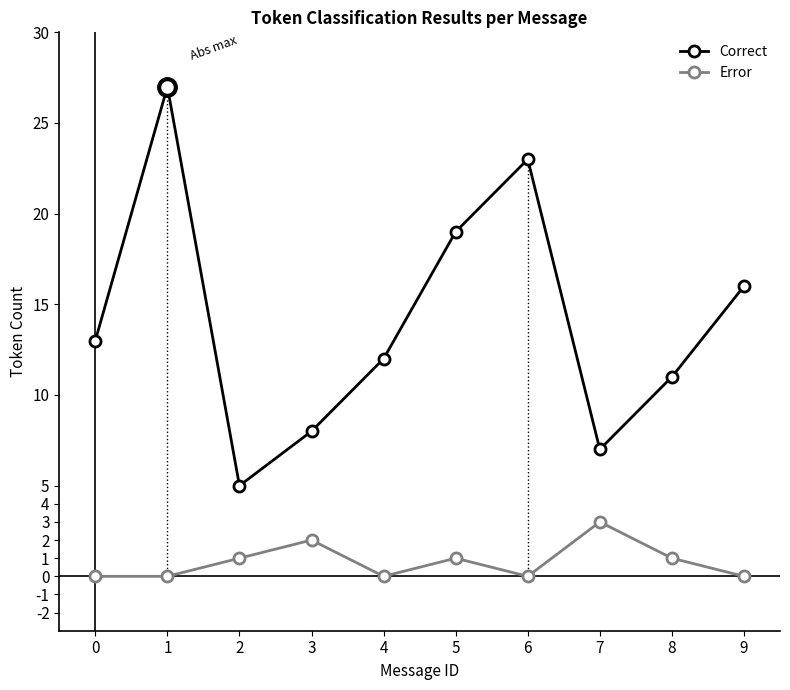

Is it true that Correct equals 2 at 2?

False